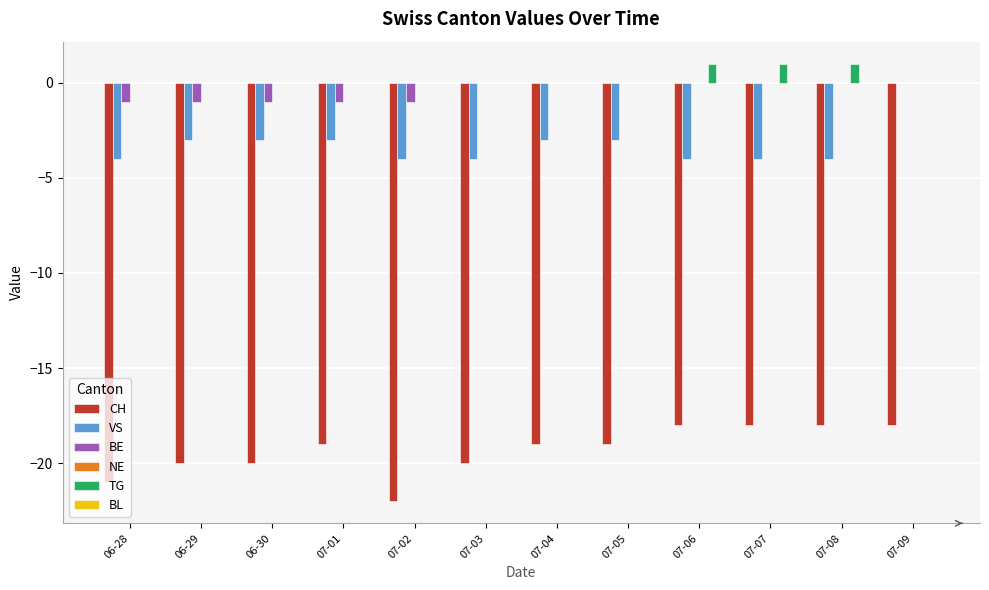

What is the sum of all CH values?

-232